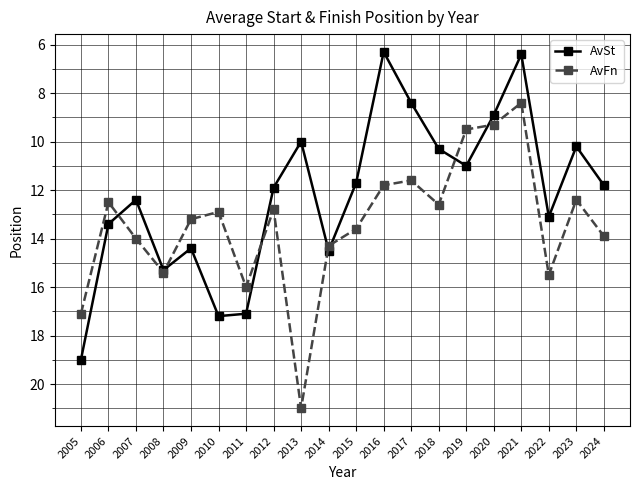

True or false: AvFn has more than 2 interior local peaks.

True